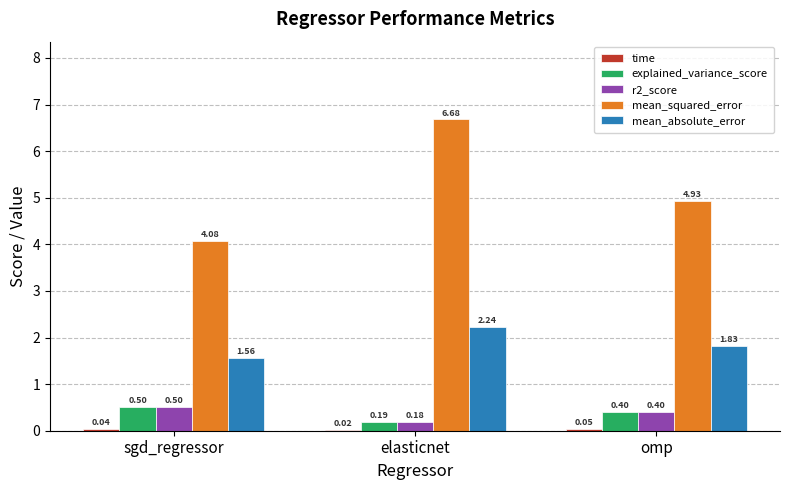

What is the sum of all r2_score values?

1.1